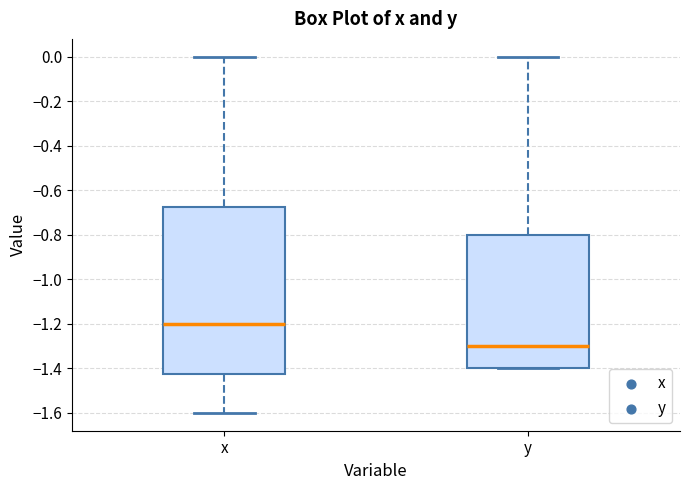

Which box is the tallest, from its lower edge to its upper edge?

x